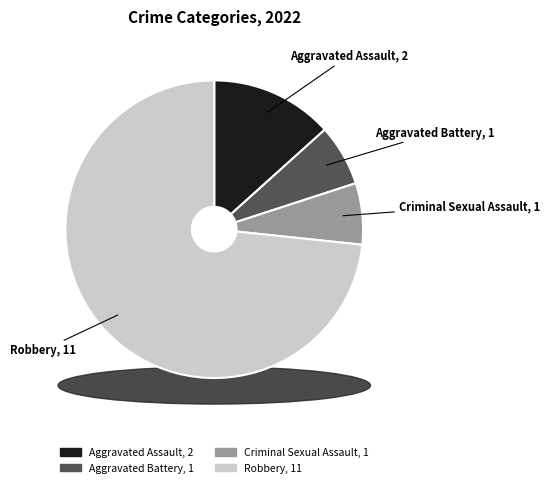

What percentage is NOT represented by Aggravated Battery?

93.3%